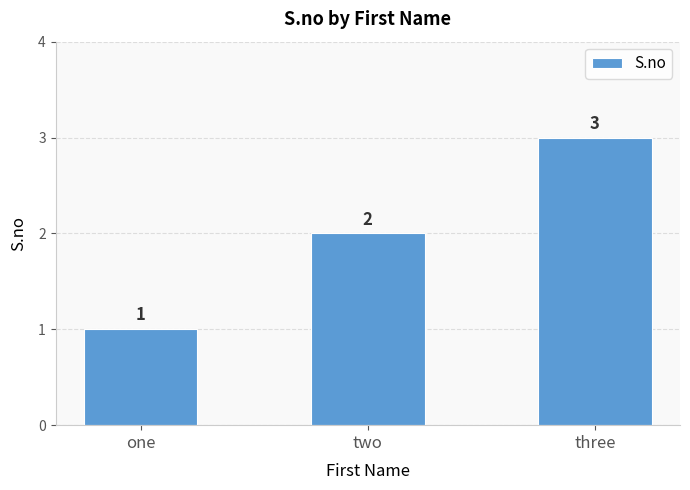

At which label is the value closest to 2?

two